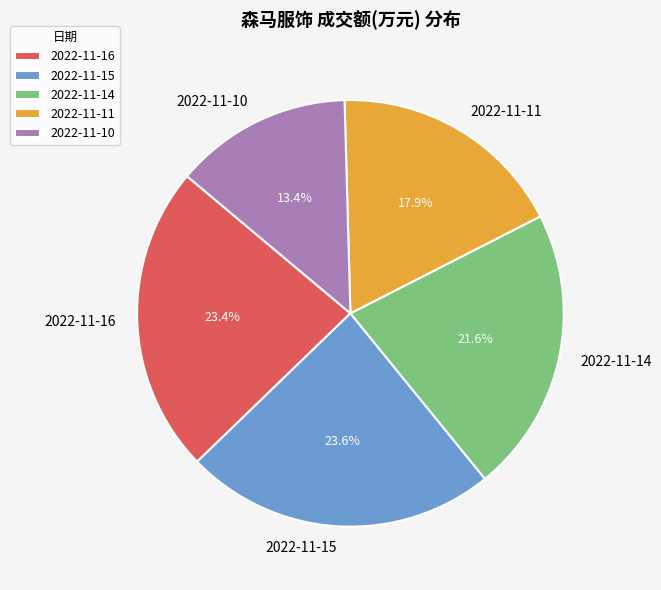

The 2022-11-11 slice represents 24% of the pie. True or false?

False